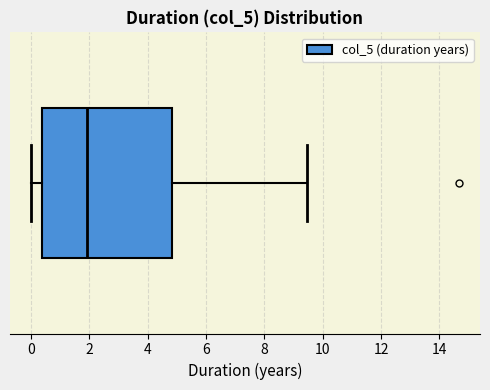

Transcribe this box plot: give where the median line is, the range the box spans, and where the two whiskers end, as read against the x-axis. The values are not printed on the chart, so give them approximately, as read against the axis.

median 2.0, box 0.4 to 4.8, whiskers 0.0 to 9.4